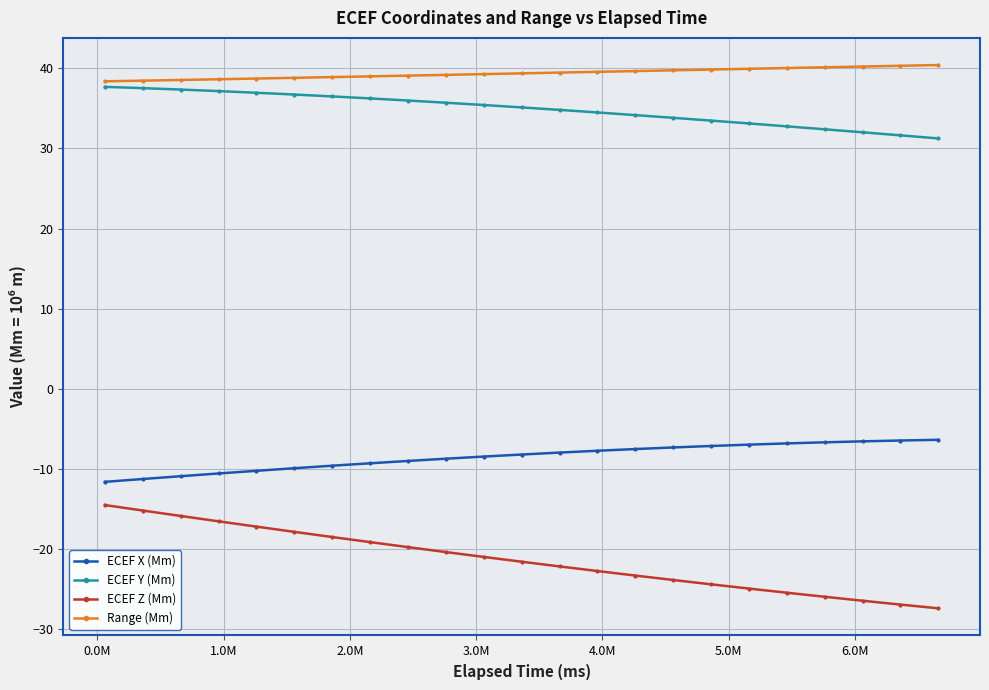

What is the value of the ECEF X (Mm) point at the 6th from the left?

-9.9